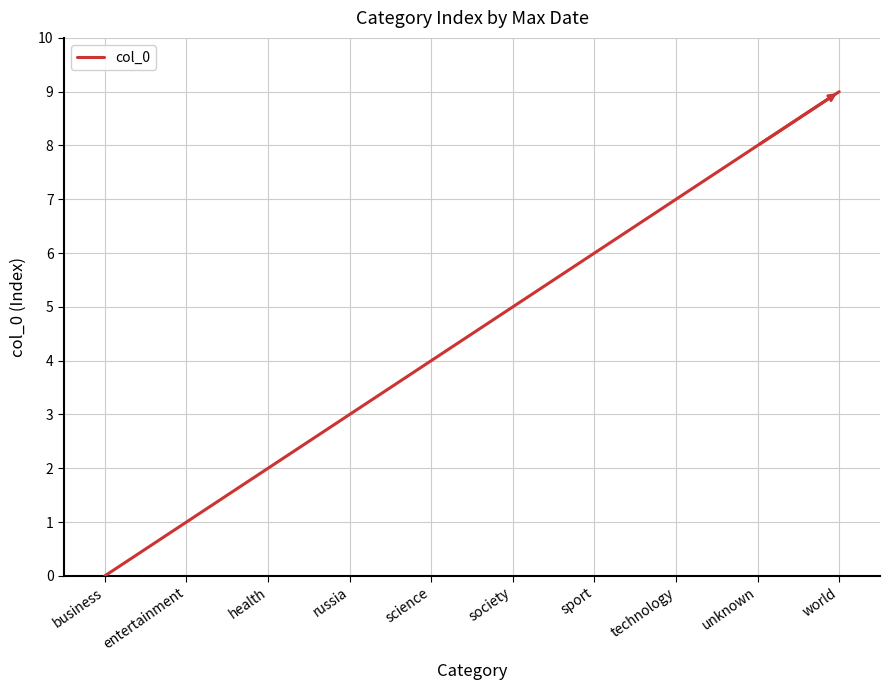

What is the greatest value displayed?

9